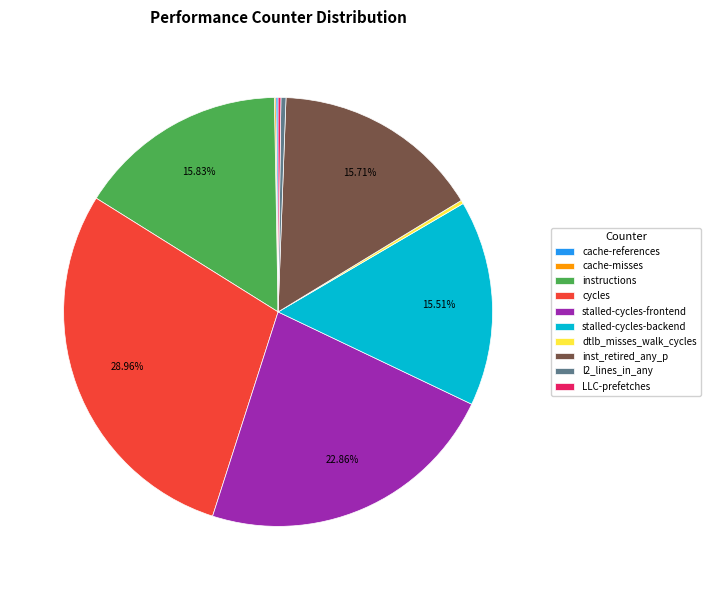

Which slice is the largest?

cycles